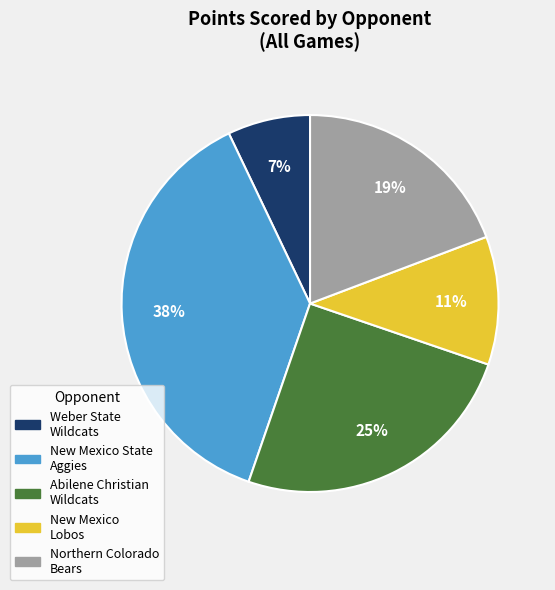

To the nearest percent, what is the average slice percentage?

20%